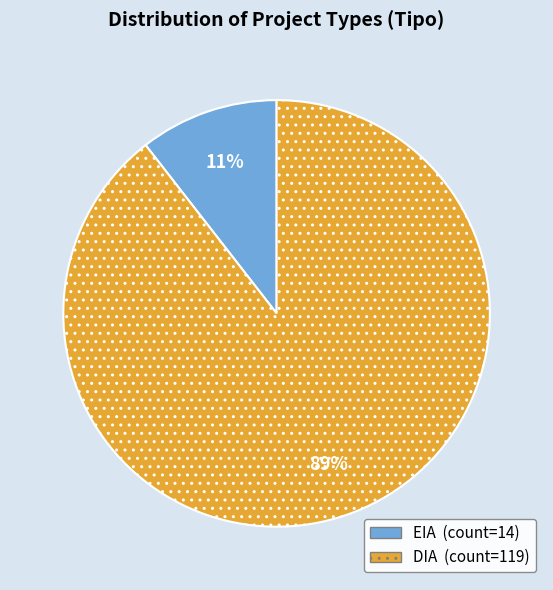

Combined, do EIA and DIA account for over 50%?

Yes